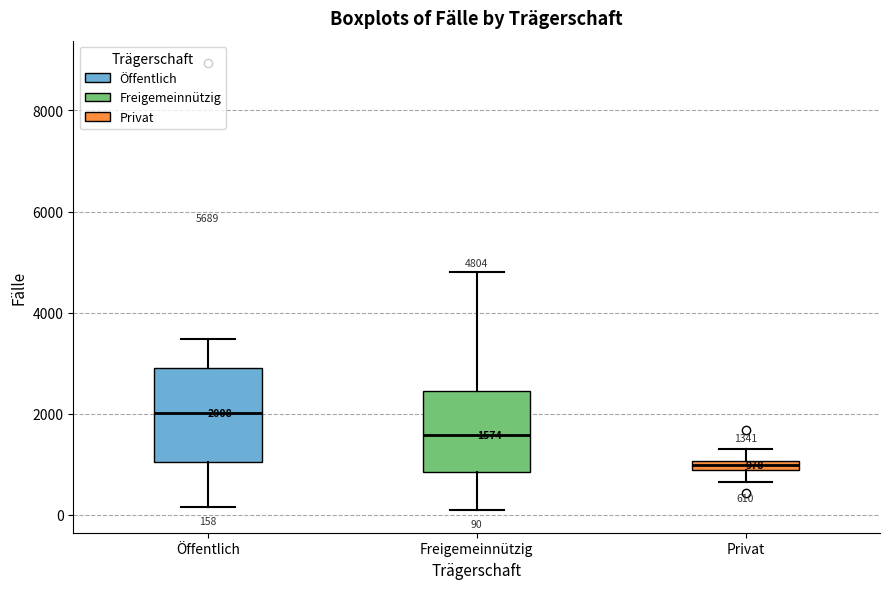

Comparing the boxes themselves (not the whiskers), which one is the tallest?

Öffentlich